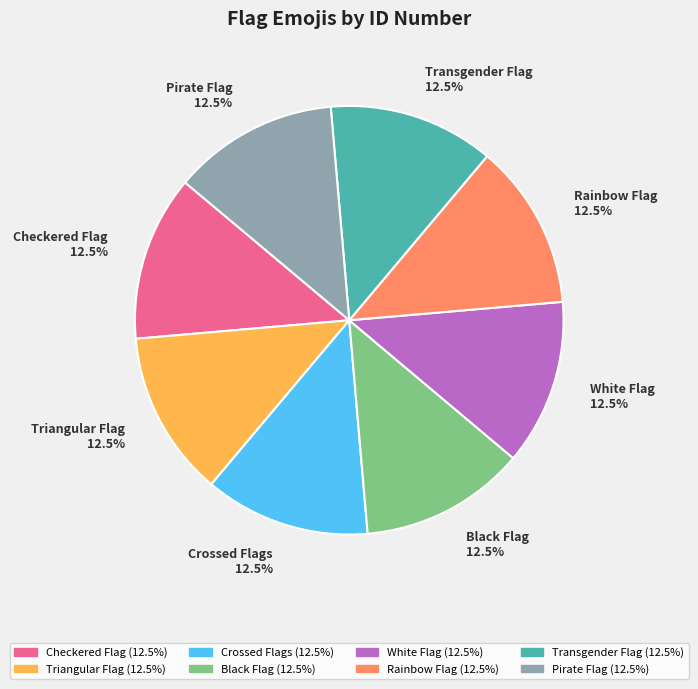

What is the total percentage of Pirate Flag and Black Flag?

25.0%